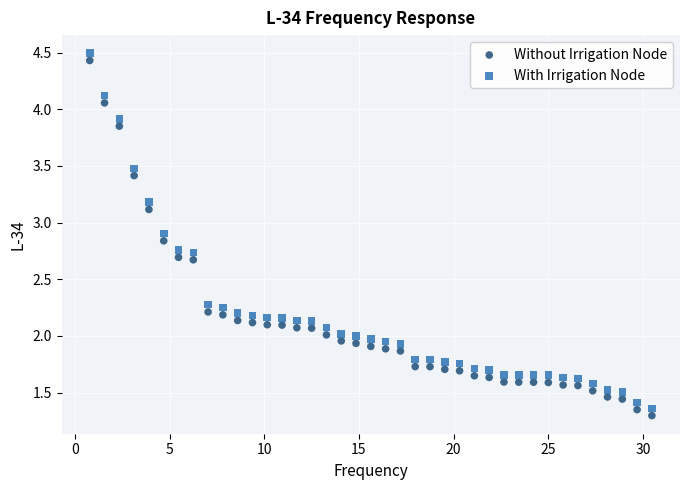

Which series reaches the minimum Y coordinate?

Without Irrigation Node